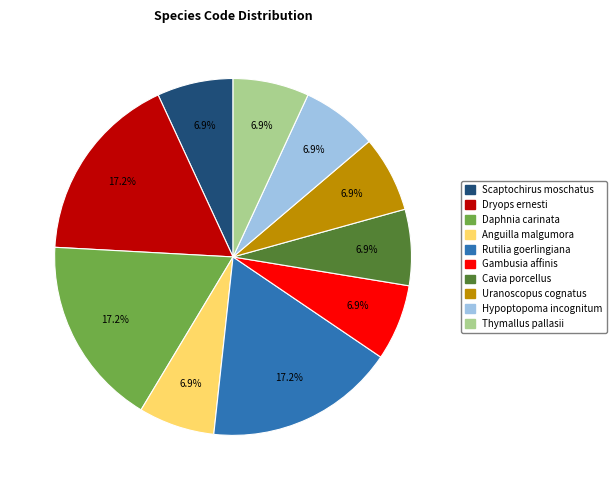

To the nearest percent, what is the combined percentage of Daphnia carinata and Gambusia affinis?

24%